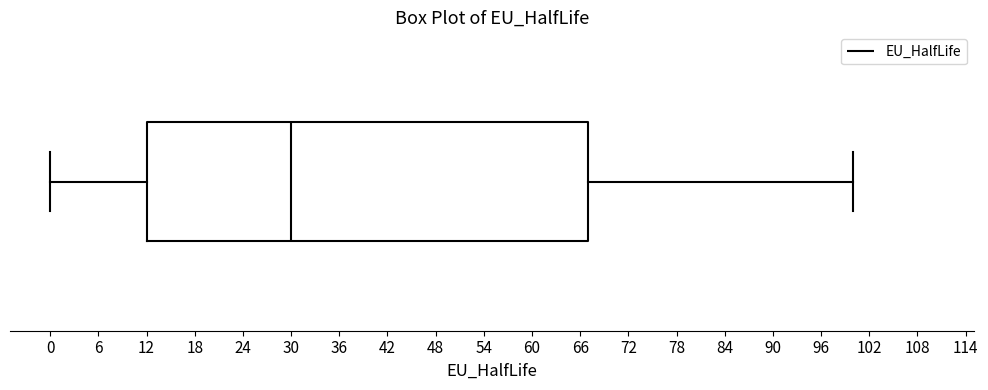

Read this box plot against the x-axis: the position of the median line, the range covered by the box, and the ends of both whiskers. The values are not printed on the chart, so give them approximately, as read against the axis.

median 30, box 12 to 67, whiskers 0 to 100